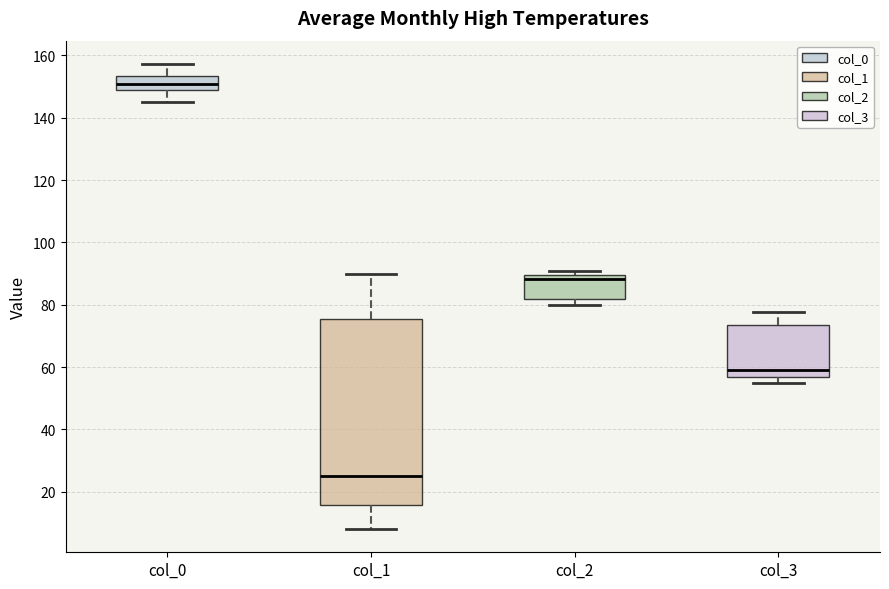

Where does the upper whisker of the box for col_0 end on the y-axis? The values are not printed on the chart, so give them approximately, as read against the axis.

158